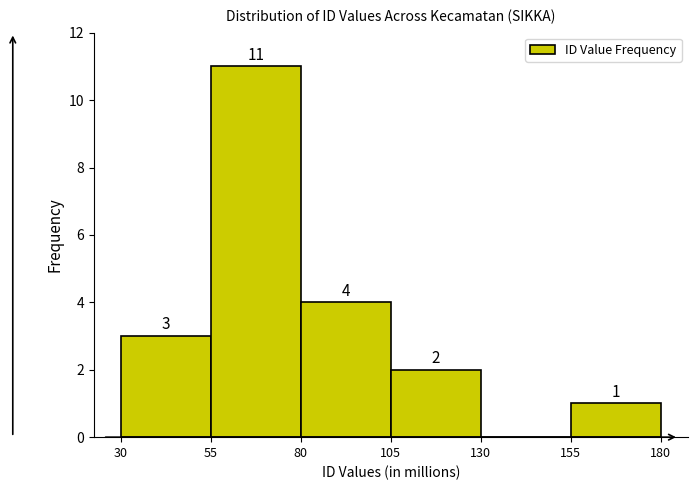

Which range on the x-axis has the tallest bar?

55 to 80